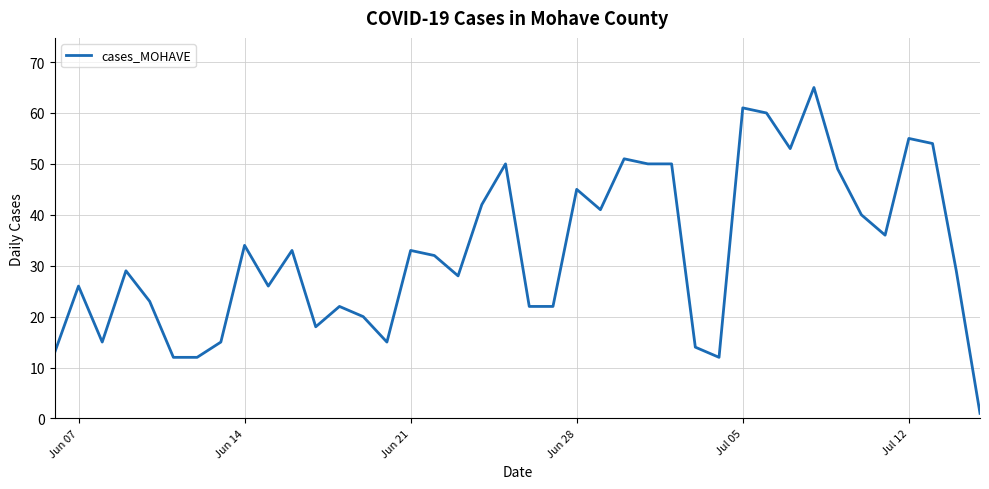

What is the difference between the maximum and minimum values?

64